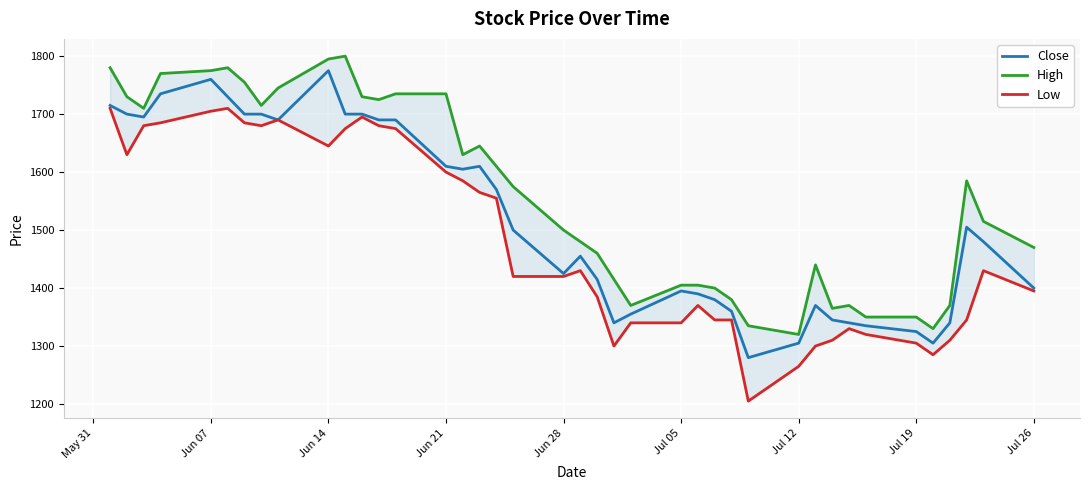

What is the value of the Low point at the 29th from the left?

1205